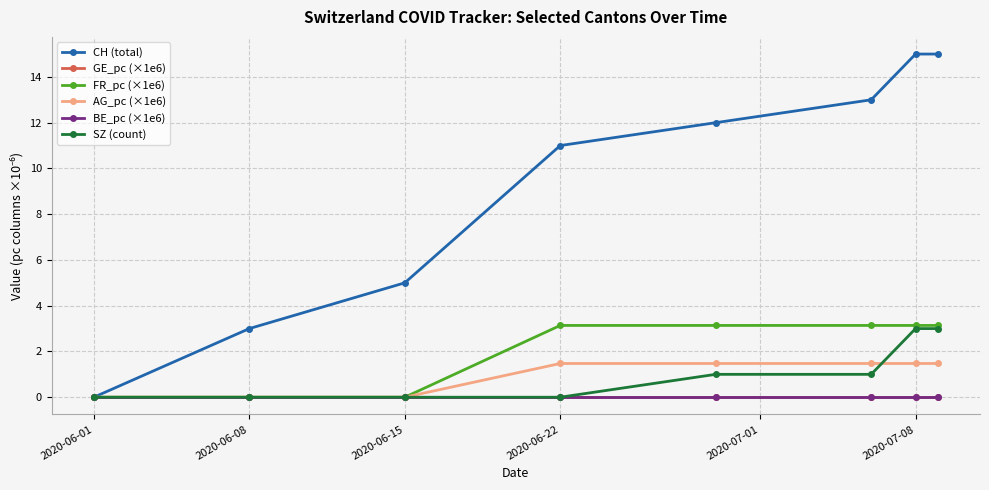

True or false: BE_pc (×1e6) has more than 0 interior local peaks.

False